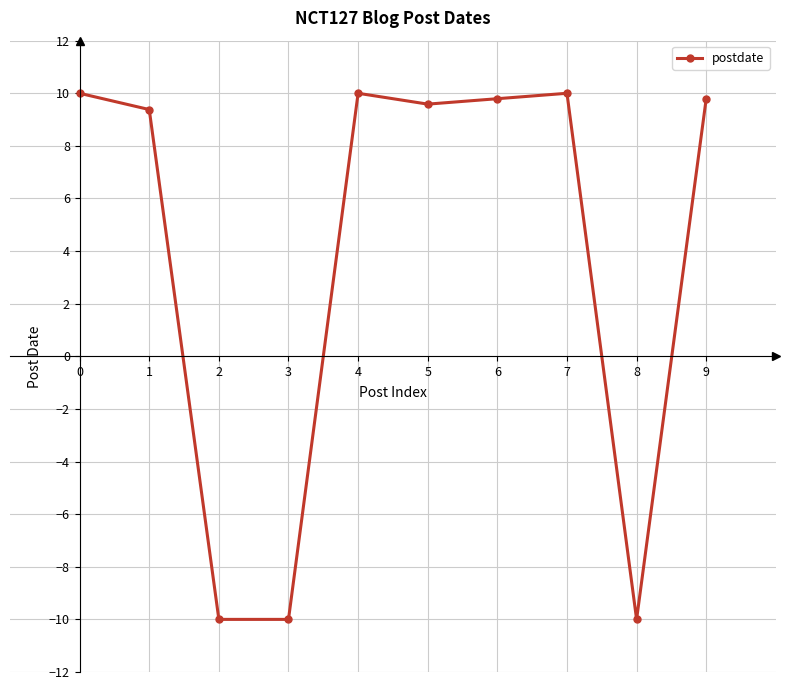

Which has a higher value, 2 or 7?

7